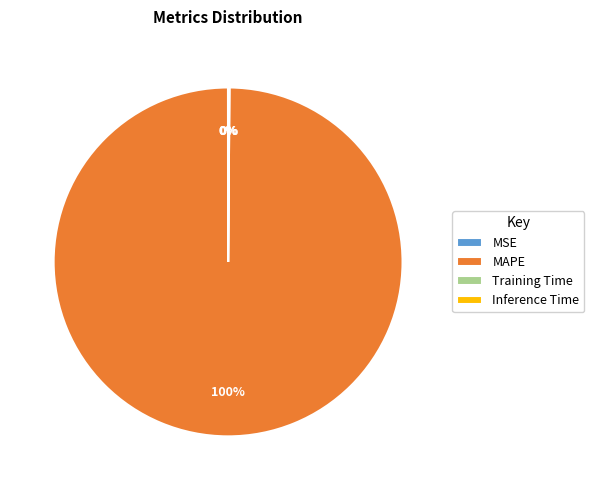

Which category accounts for the majority?

MAPE